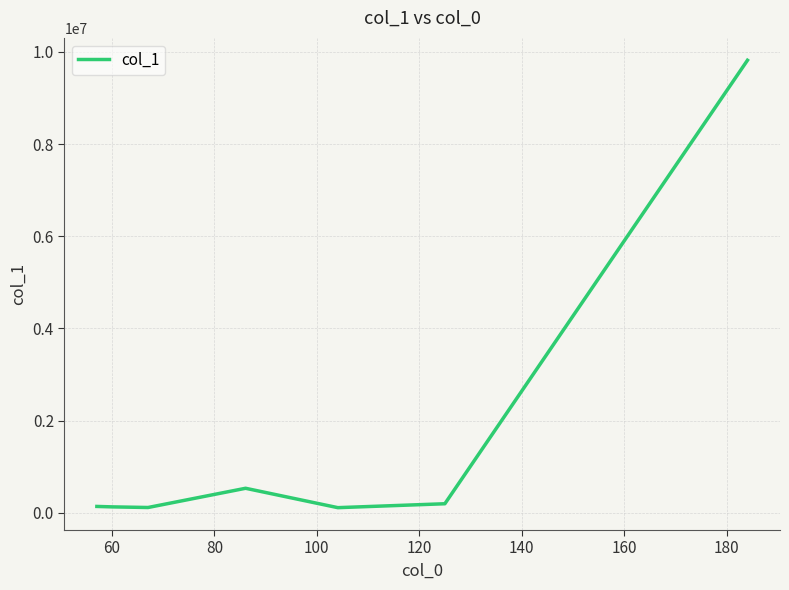

How many series are shown in this chart?

1